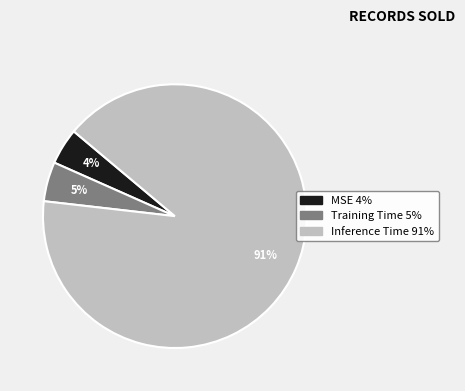

To the nearest percent, what is the average slice percentage?

33%